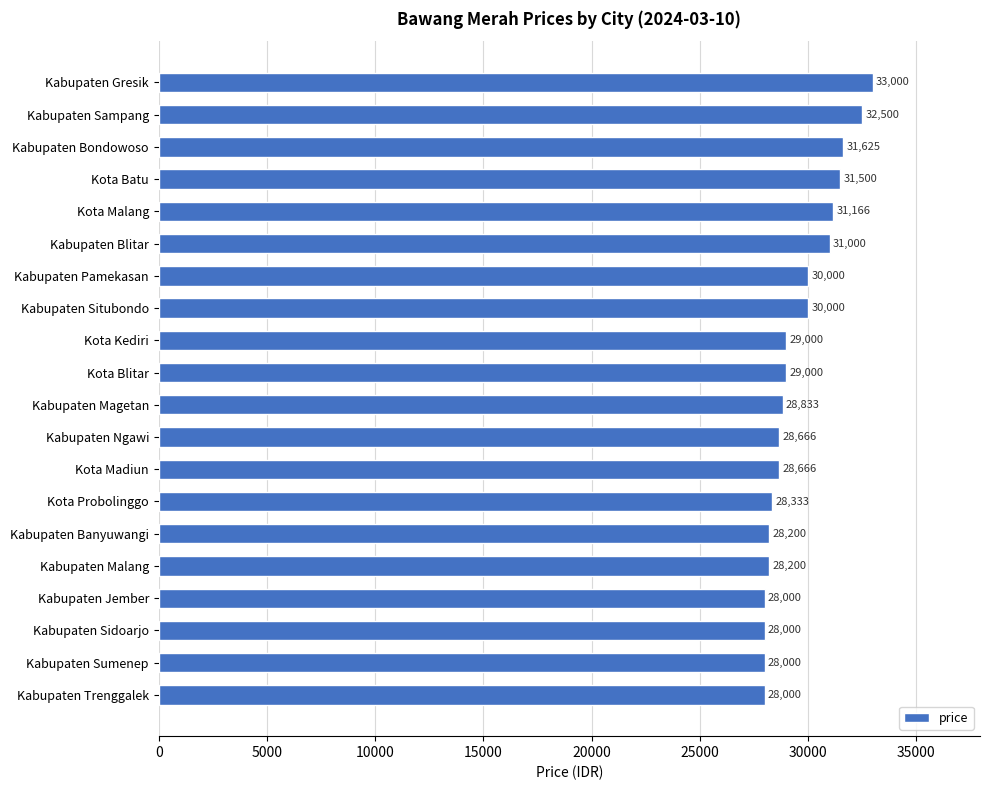

What is the value of the 1st bar from the top?

33000